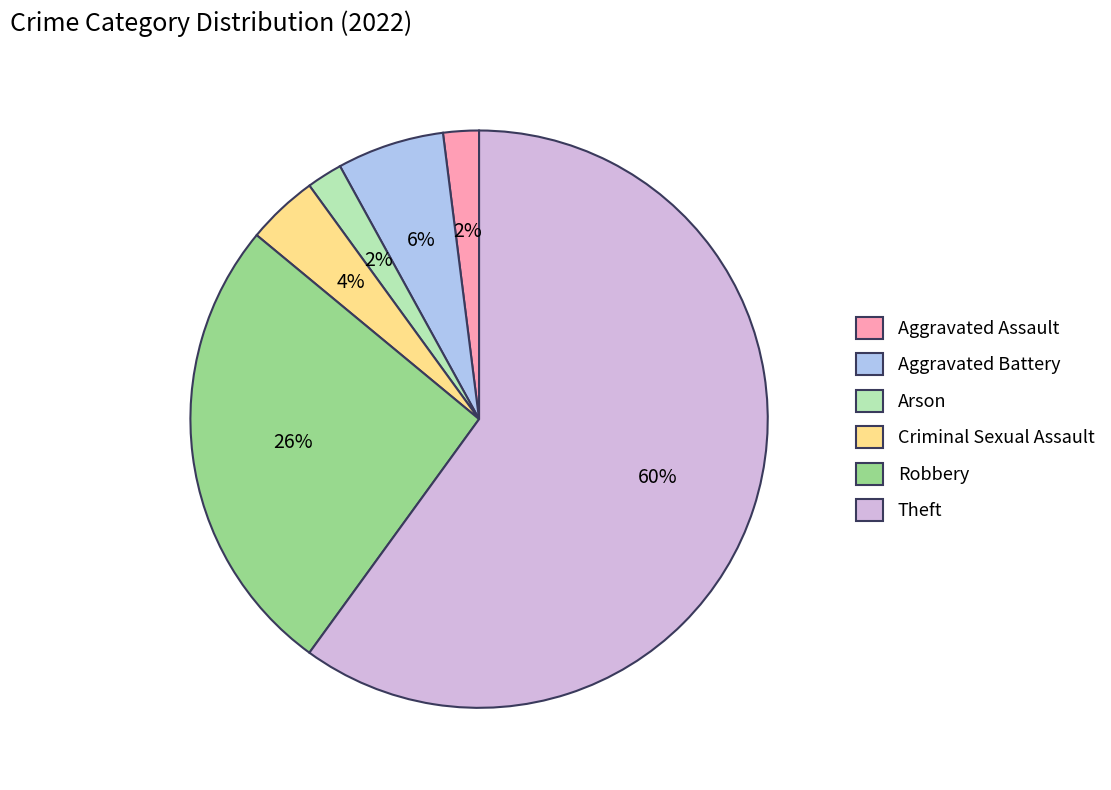

Is it true that Aggravated Assault is 2% of the pie?

True